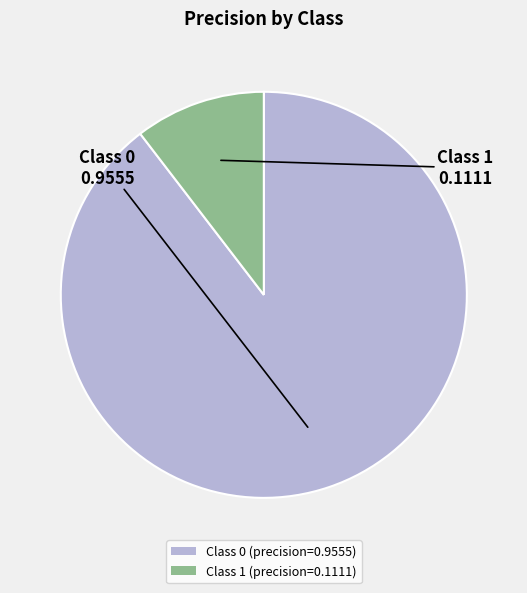

Do Class 1 (precision=0.1111) and Class 0 (precision=0.9555) together represent more than half of the pie?

Yes